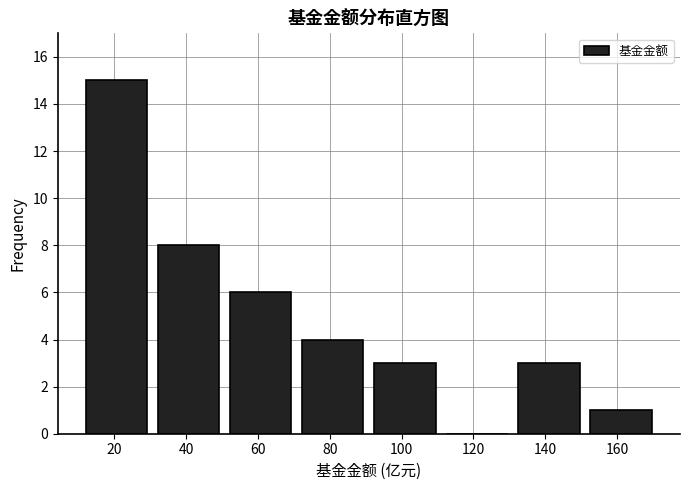

Reading left to right, transcribe this chart: for each bar, give the range it covers on the x-axis and its height. Neither the bar edges nor the heights are printed on the chart, so give them approximately, as read against the axes.

10 to 30: 15
30 to 50: 8
50 to 70: 6
70 to 90: 4
90 to 110: 3
110 to 132: 0
132 to 152: 3
152 to 172: 1